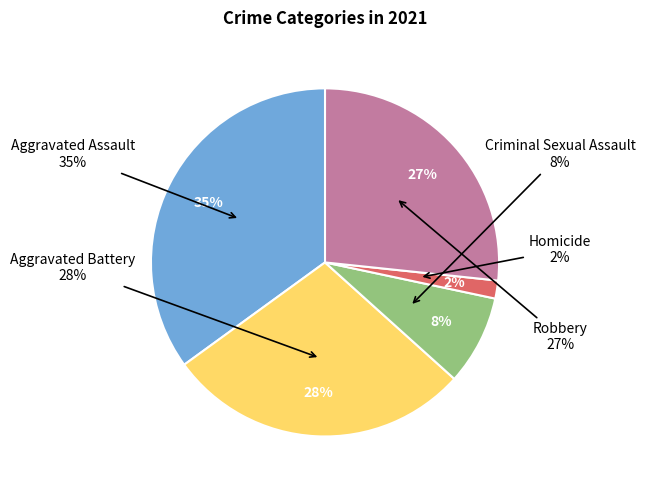

Is it true that Homicide is 2% of the pie?

True